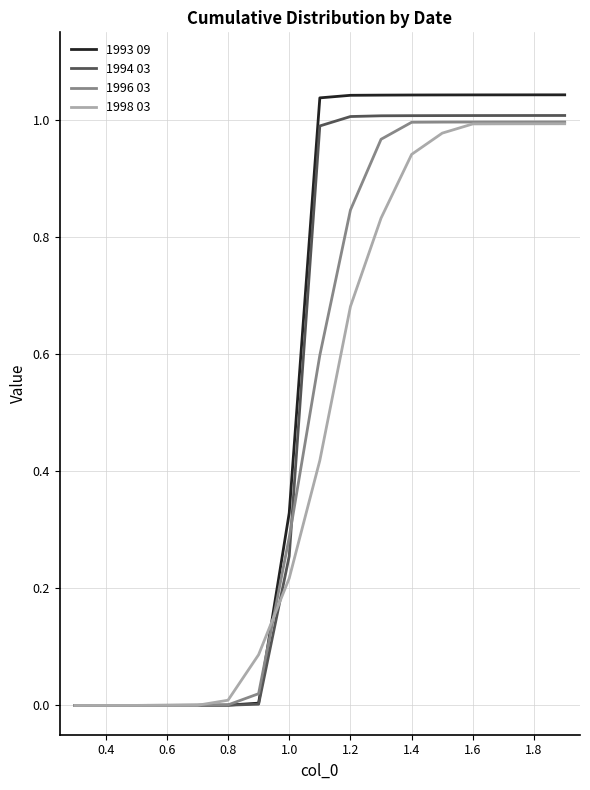

Which series has the widest spread of values?

1993 09